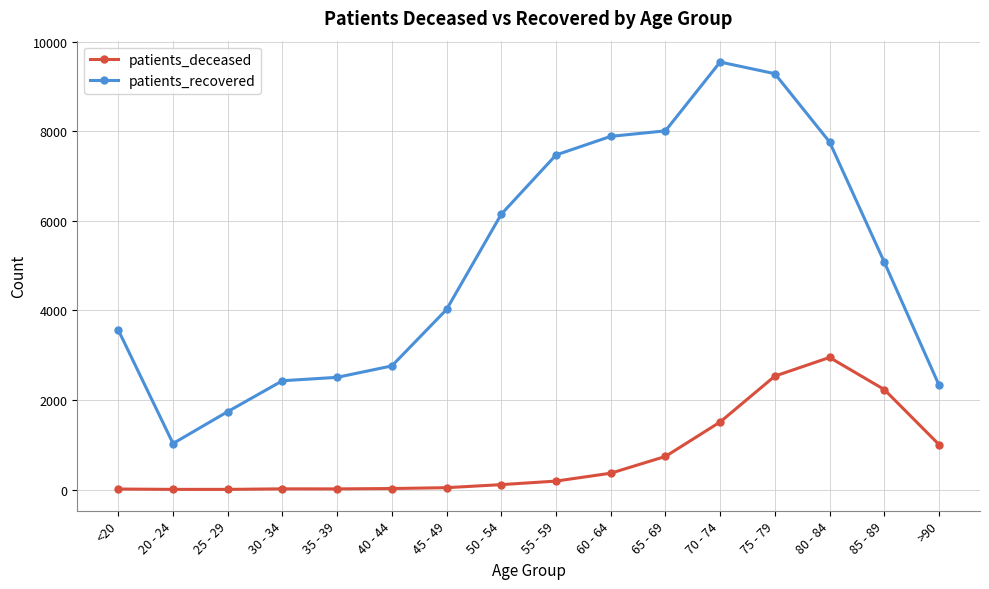

What is the approximate value of patients_deceased at 70 - 74, to the nearest 10?

1510